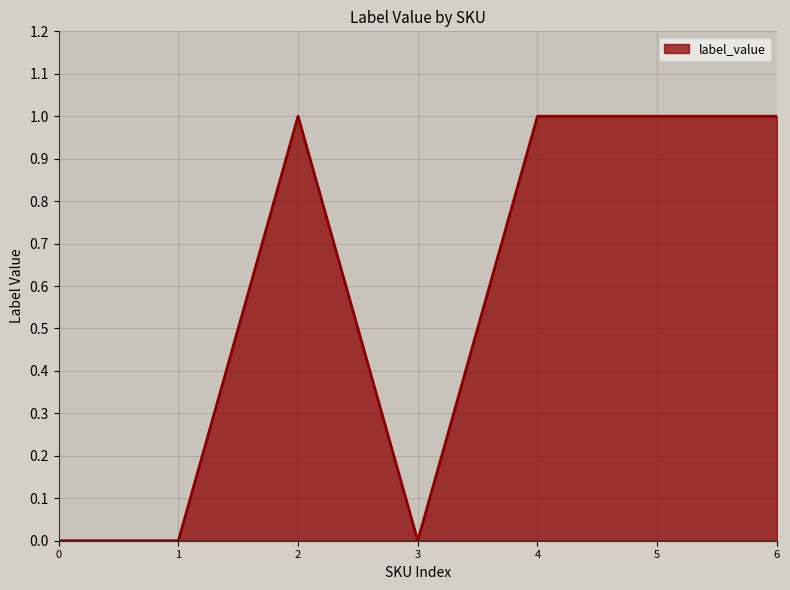

True or false: the data has more than 0 interior local peaks.

True